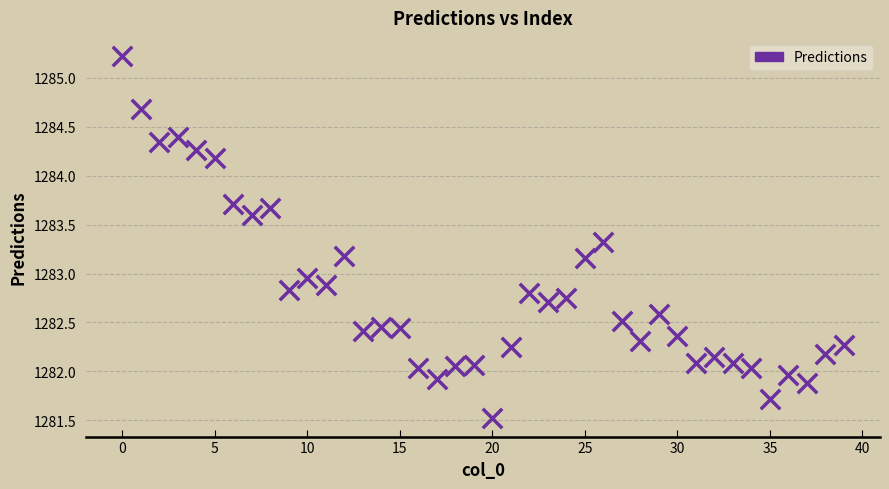

What is the range of Y values (max minus min)?

3.7